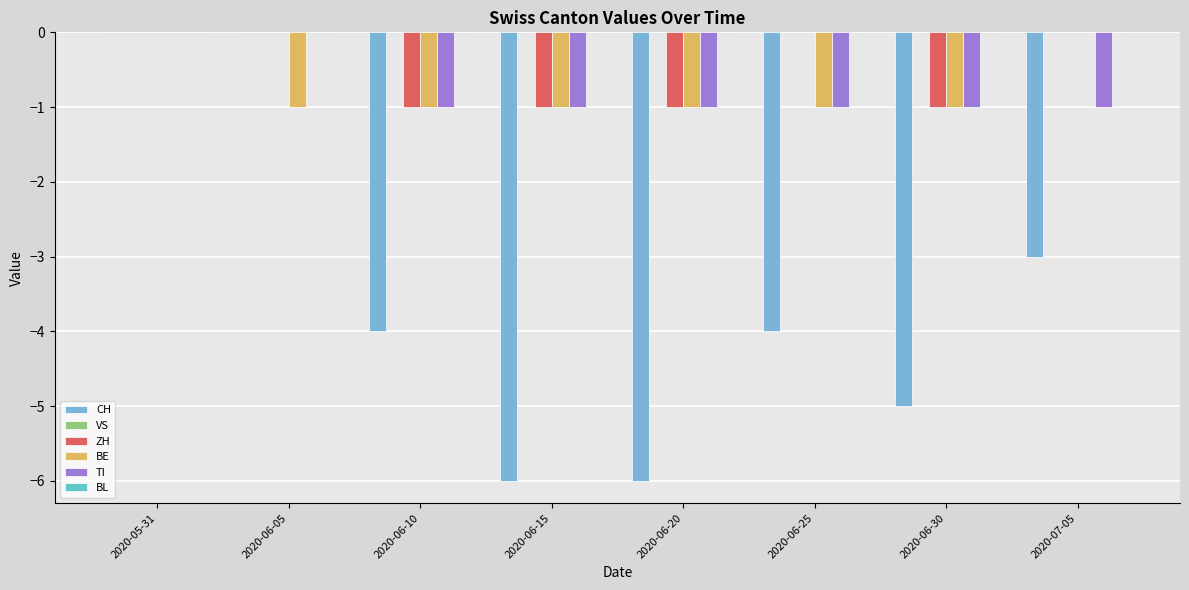

Are the bars grouped side by side (vs. stacked)?

Yes